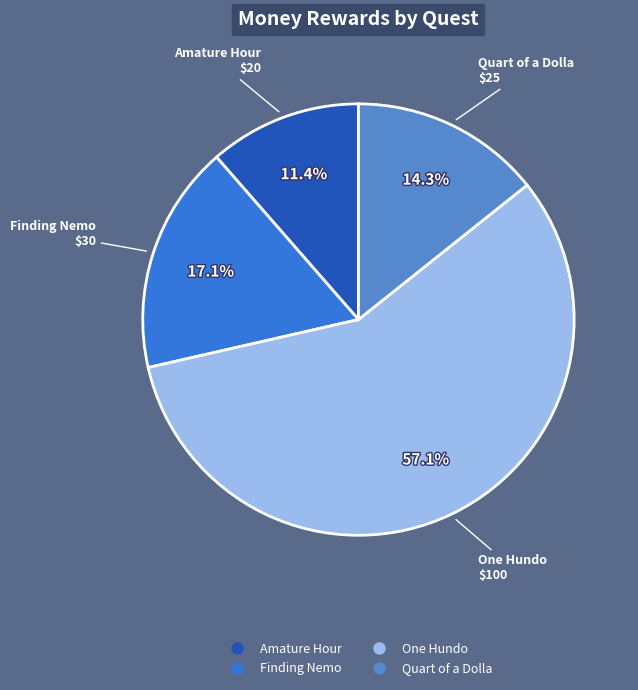

Which category has the smallest portion of the pie?

Amature Hour